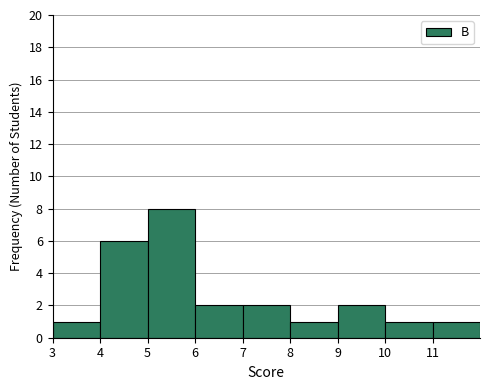

What is the height of the bar covering 4 to 5 on the x-axis? The values are not printed on the chart, so give them approximately, as read against the axis.

6